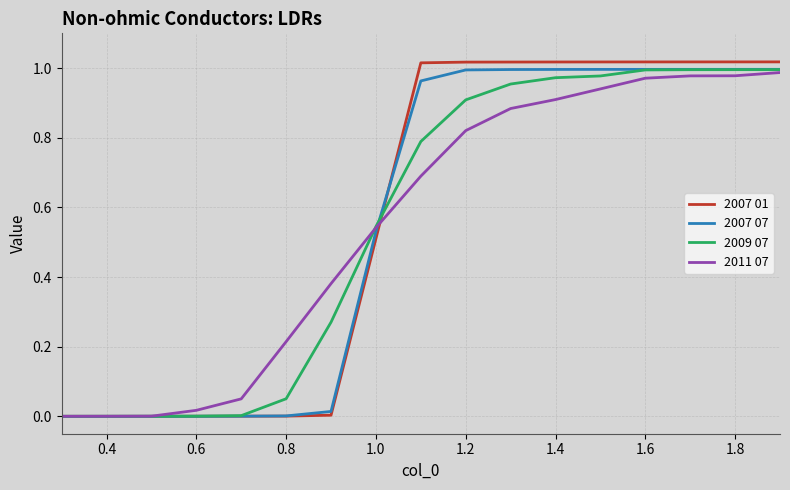

The value of 2011 07 at 0.8 is 0.3. True or false?

False